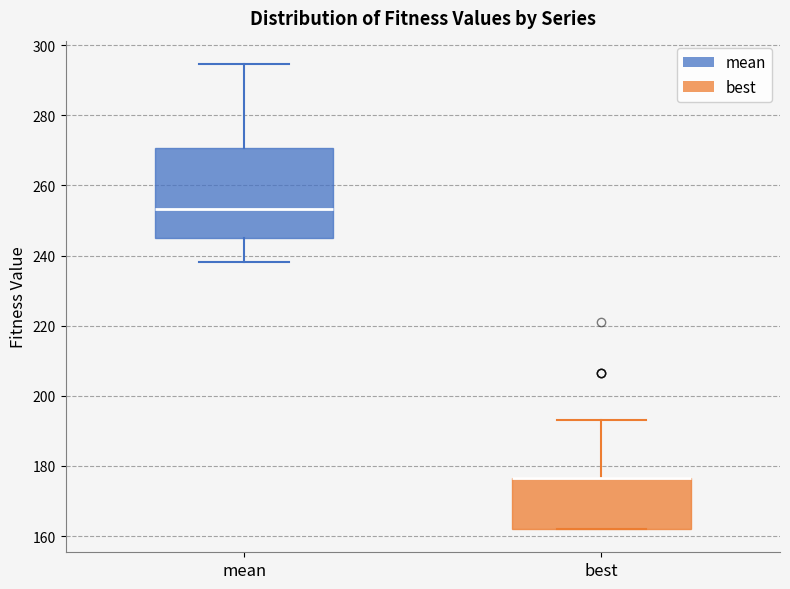

Where is the lower edge of the box for best on the y-axis? The values are not printed on the chart, so give them approximately, as read against the axis.

162